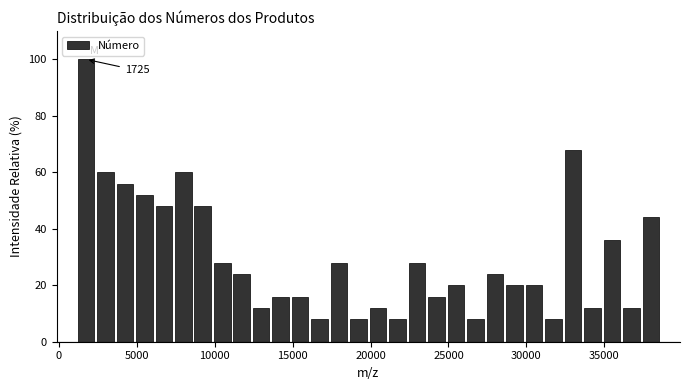

Read against the x-axis, roughly where is the centre of the tallest bar?

1500